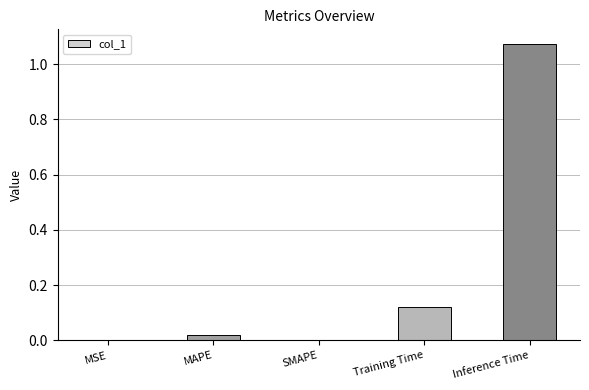

The value at MAPE is 0.0. True or false?

True